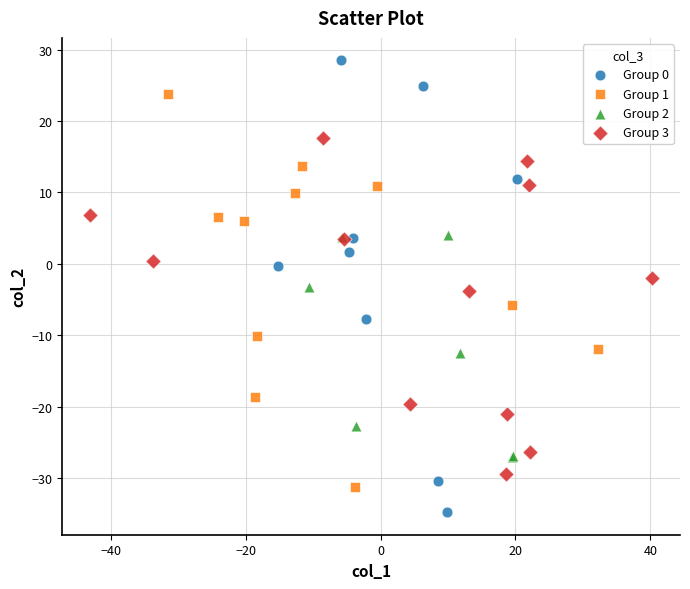

Which series has the widest spread of Y values?

Group 0